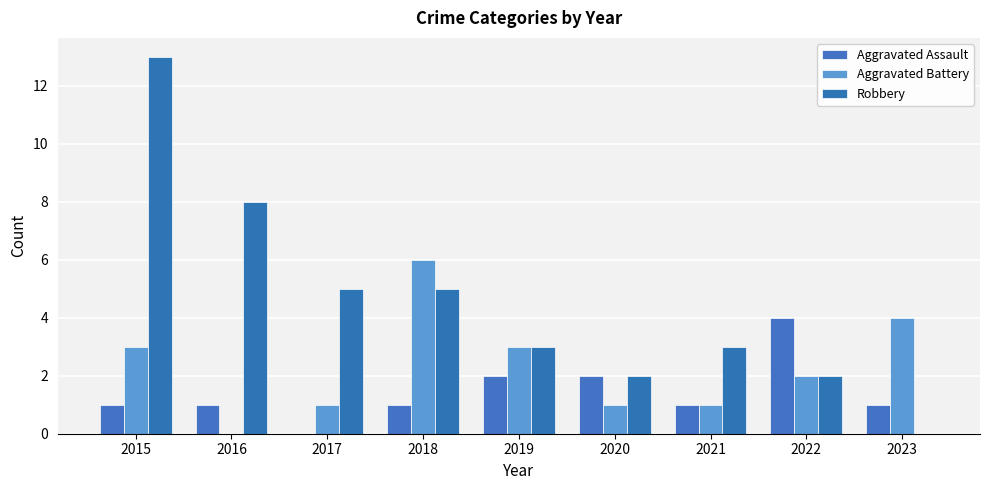

Which series has the widest spread of values?

Robbery